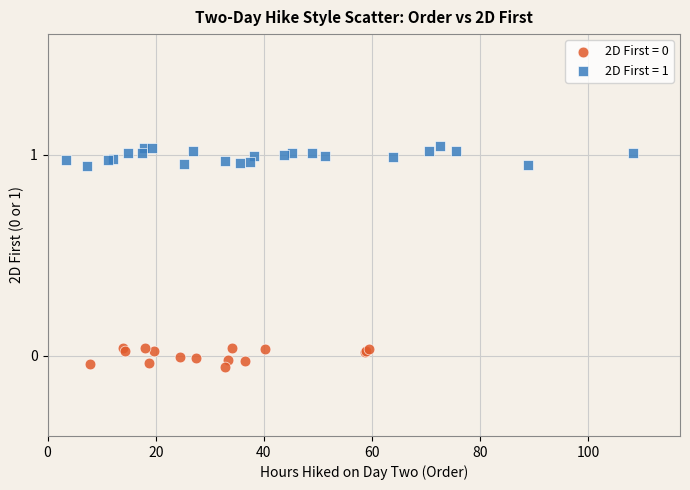

Which series contains the highest Y value?

2D First = 1